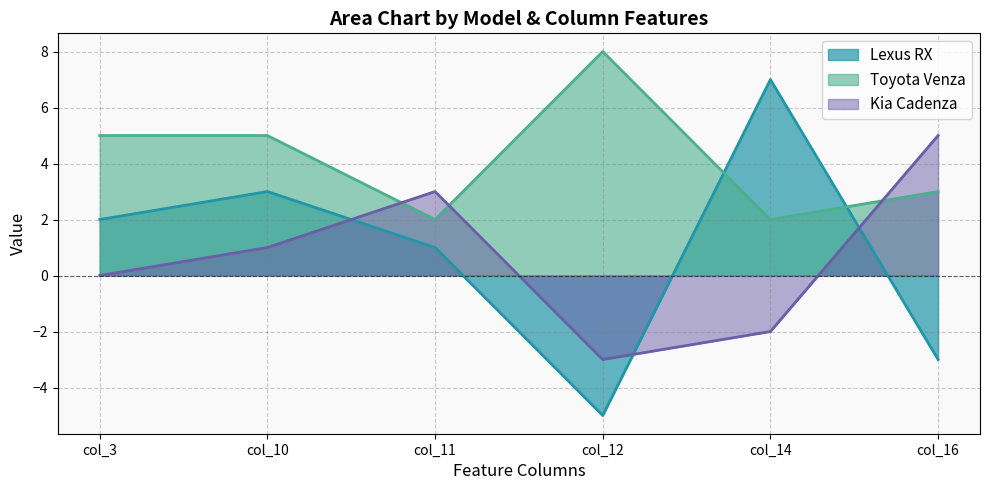

What is the value of the Lexus RX point at the 4th from the left?

-5